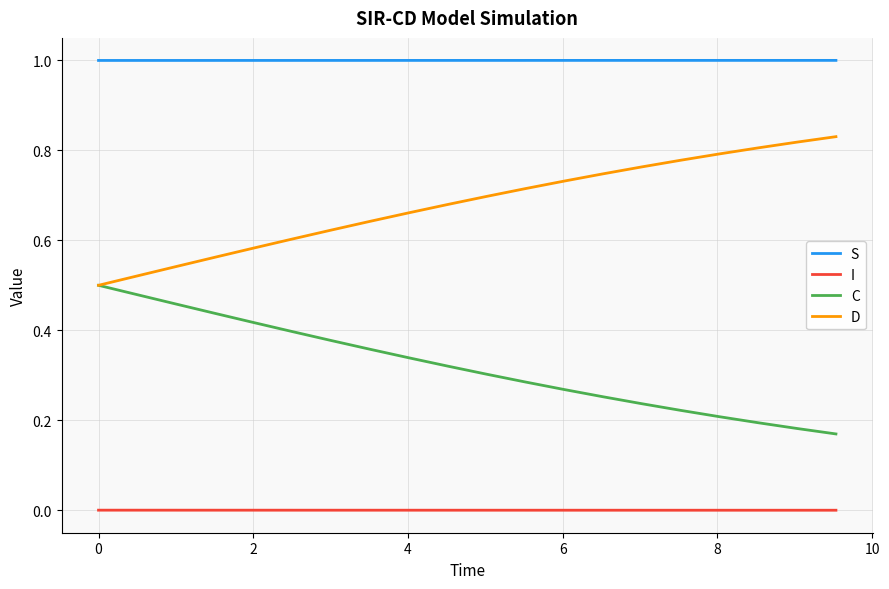

How many C values are between 0 and 1?

20